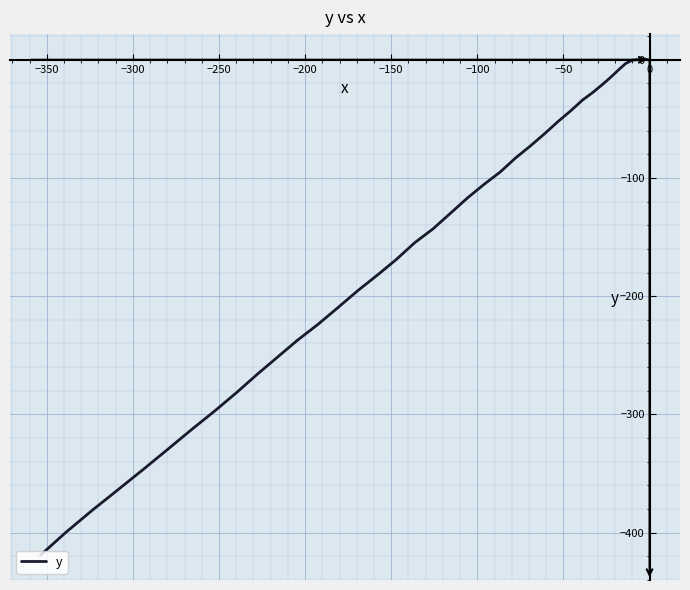

Count the number of data series in this chart.

1